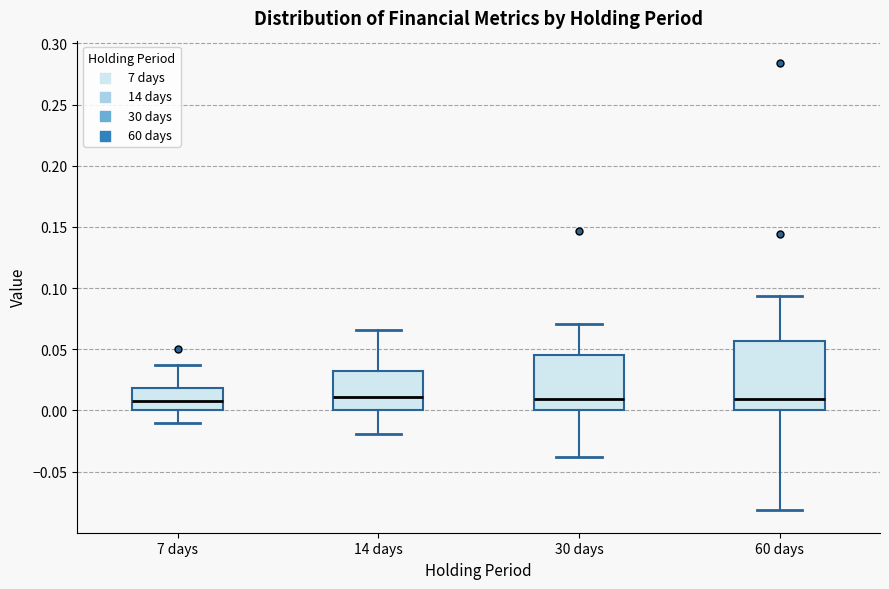

Which box is the tallest, from its lower edge to its upper edge?

60 days